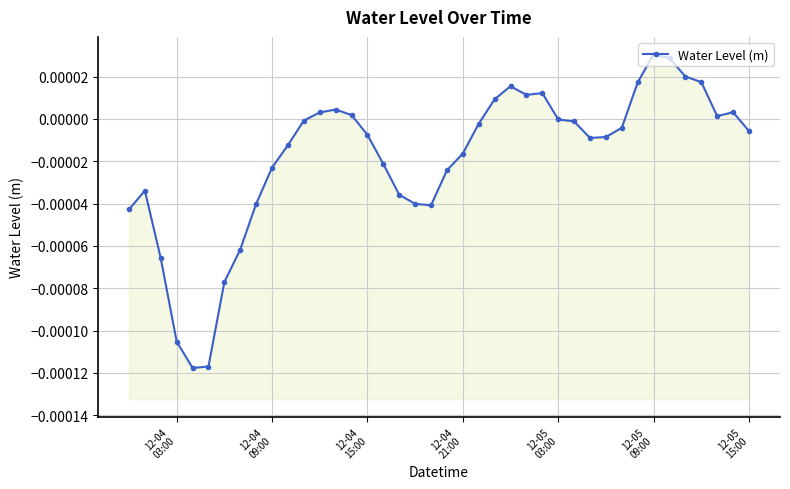

Count the number of categories in the chart.

40